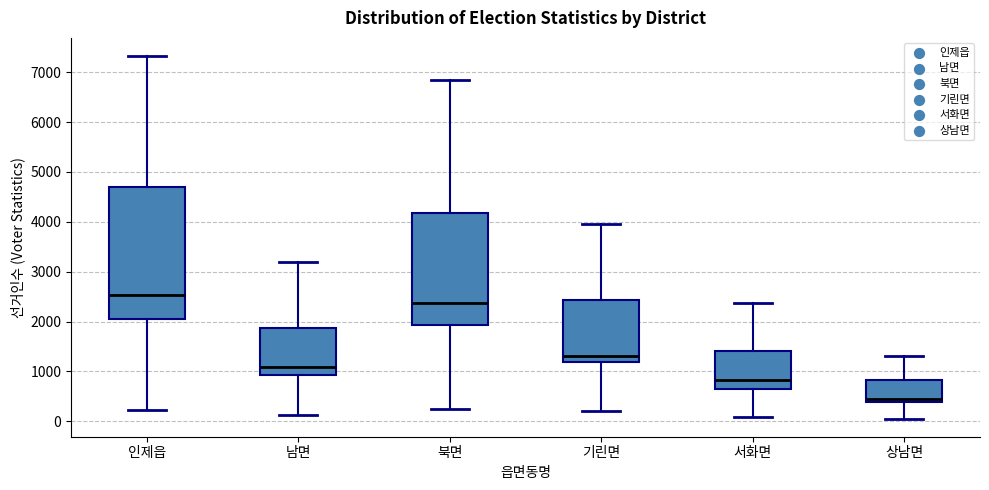

Which box has the highest median line?

인제읍